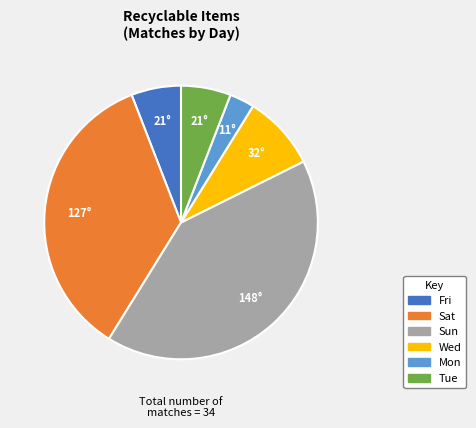

Count the number of slices in the pie.

6